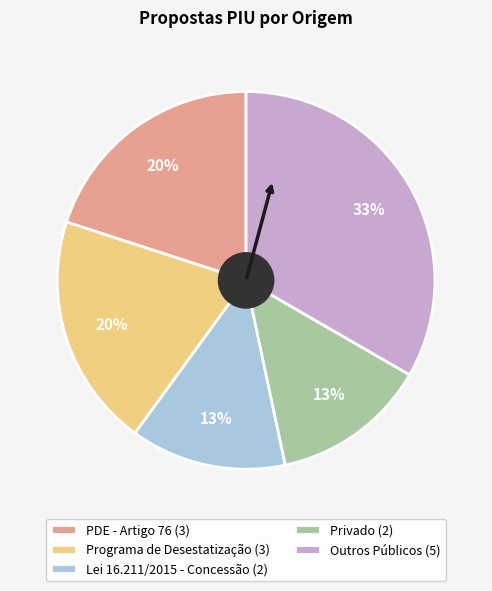

True or false: Programa de Desestatização (3) accounts for 27% of the total.

False